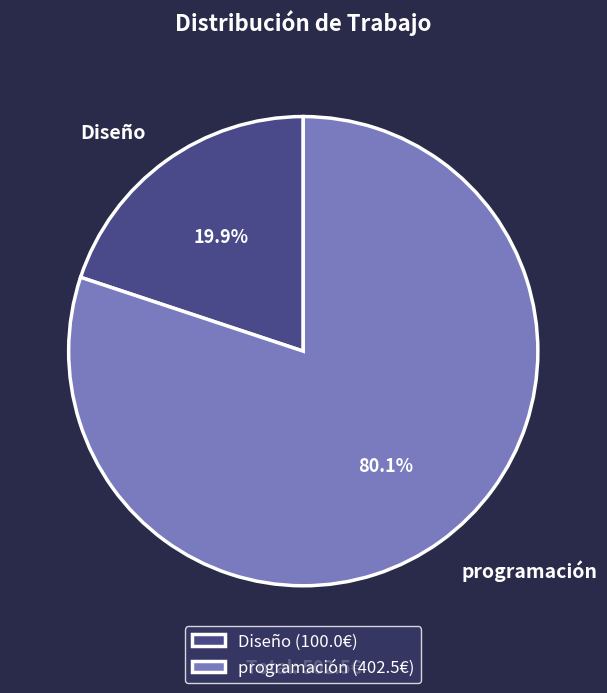

To the nearest percent, what is the average slice percentage?

50%